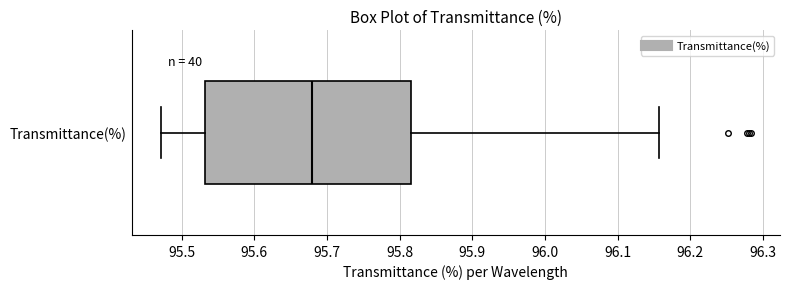

Where does the right whisker of the box for Transmittance(%) end on the x-axis? The values are not printed on the chart, so give them approximately, as read against the axis.

96.16